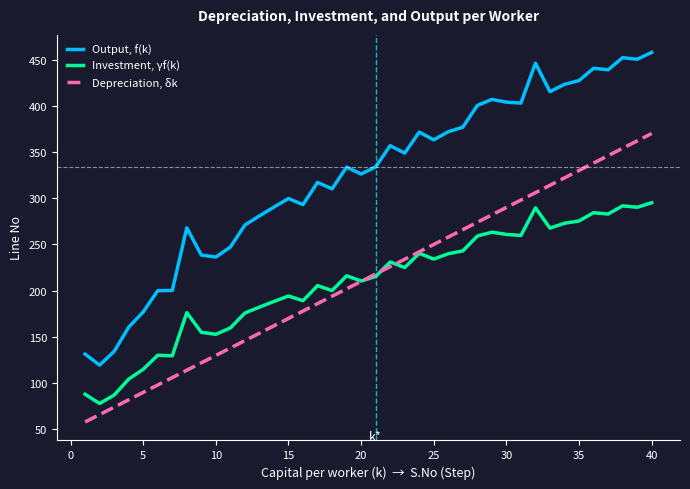

Does the chart have visible grid lines?

No